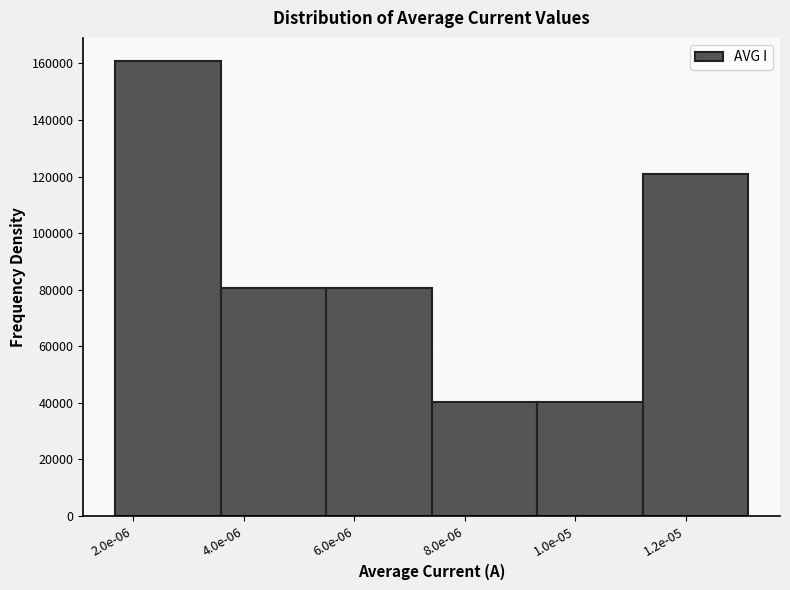

Reading right to left, transcribe all the data shown in this chart.

1.2e-05=120751.3	1.0e-05=40250.4	8.0e-06=40250.4	6.0e-06=80500.9	4.0e-06=80500.9	2.0e-06=161001.8